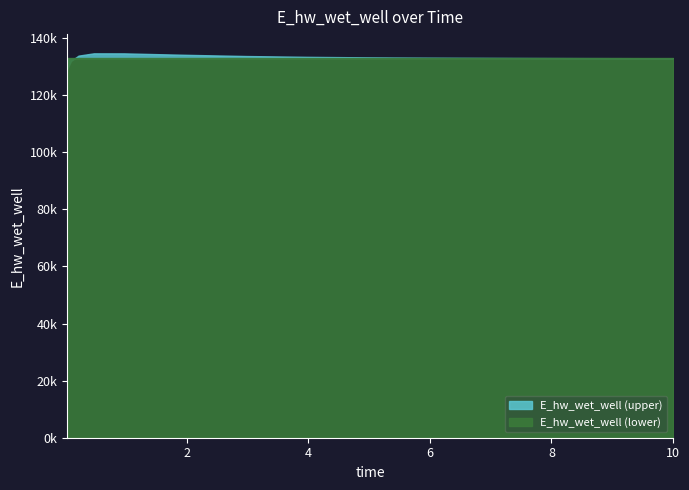

At which category does the chart reach its minimum across all series?

0.03125